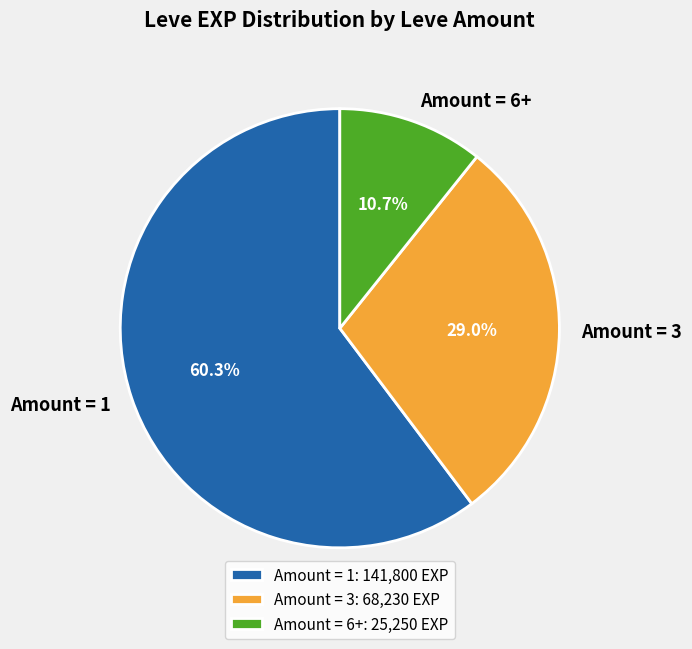

What is the ratio of the value at Amount = 1 to the value at Amount = 6+?

5.6